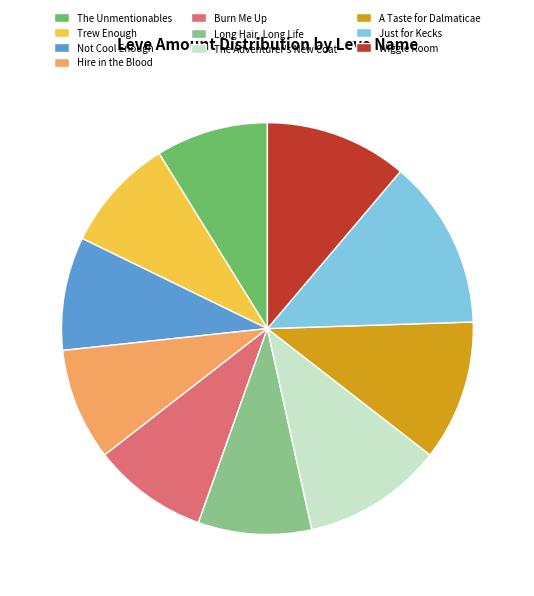

Is the sum of A Taste for Dalmaticae and Just for Kecks greater than half?

No